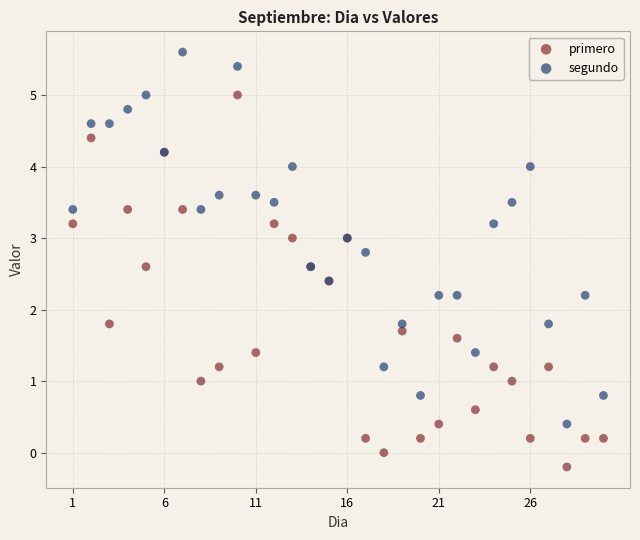

Which series contains the highest Y value?

segundo